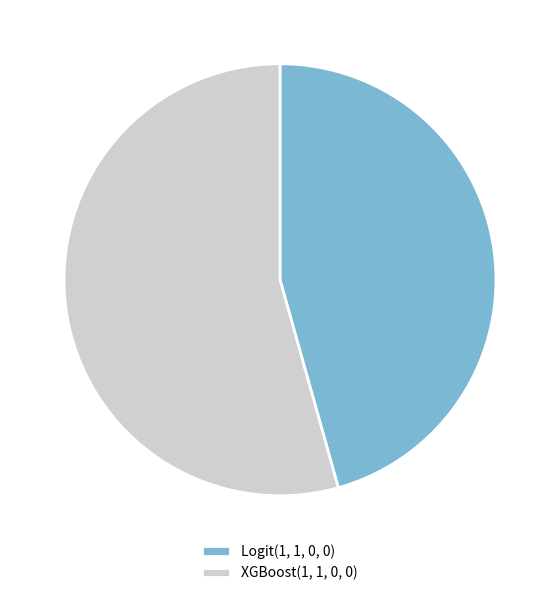

Rank the categories by value from highest to lowest.

XGBoost(1, 1, 0, 0), Logit(1, 1, 0, 0)